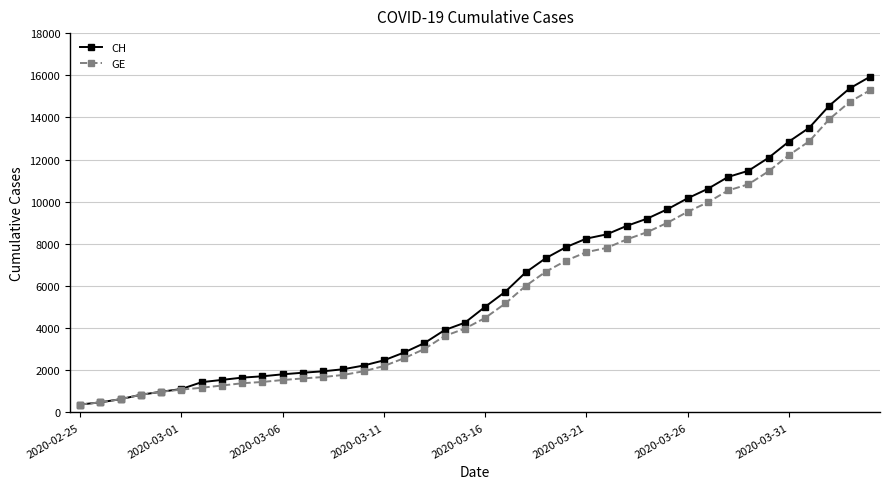

What is the value of the GE point at the 31st from the left?

9520